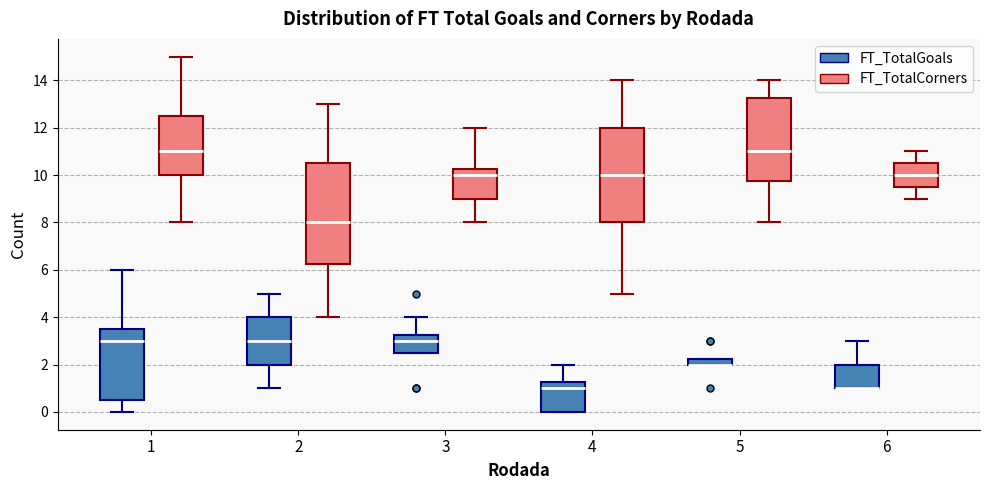

Where does the median line of the box for 3 (FT_TotalGoals) sit on the y-axis? The values are not printed on the chart, so give them approximately, as read against the axis.

3.0